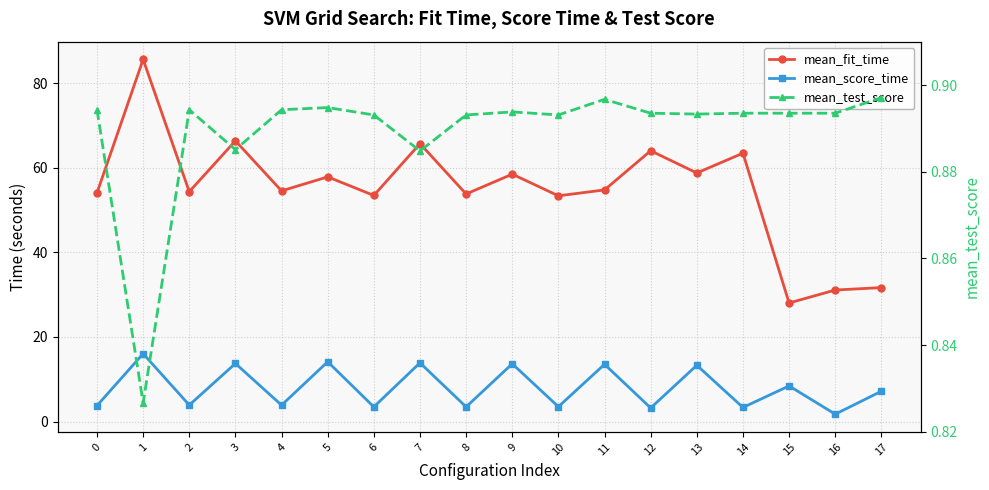

Which series has the widest spread of values?

mean_fit_time